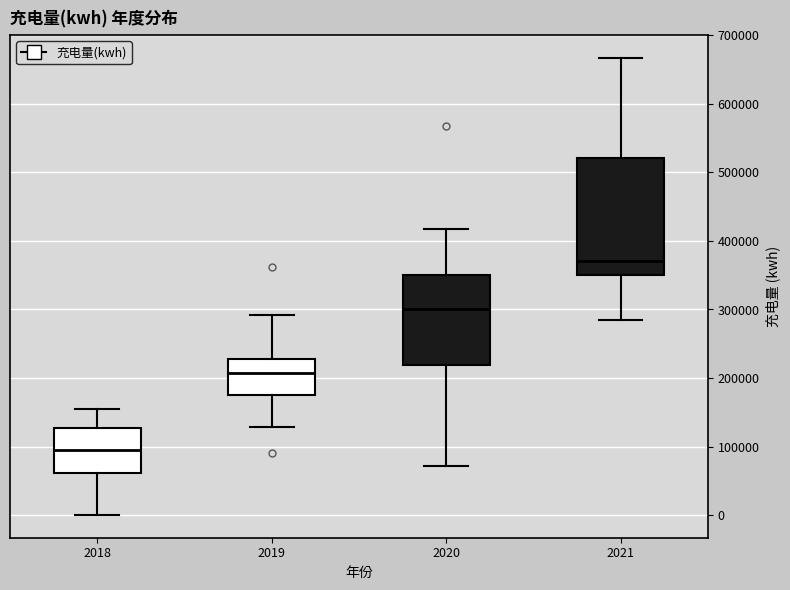

Which box has the lowest median line?

2018